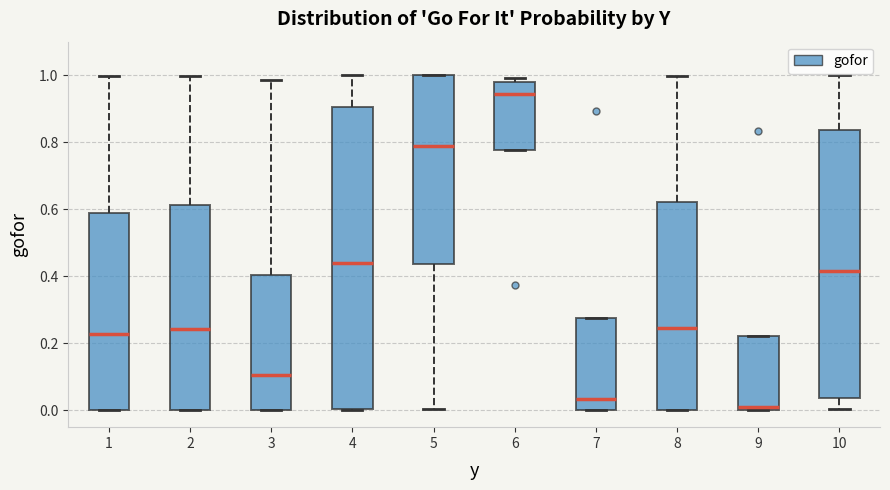

Reading left to right, transcribe this box plot: for each box, give where its median line is, the range the box spans, and where its two whiskers end, as read against the y-axis. The values are not printed on the chart, so give them approximately, as read against the axis.

1: median 0.22, box 0.00 to 0.58, whiskers 0.00 to 1.00
2: median 0.24, box 0.00 to 0.62, whiskers 0.00 to 1.00
3: median 0.10, box 0.00 to 0.40, whiskers 0.00 to 0.98
4: median 0.44, box 0.00 to 0.90, whiskers 0.00 to 1.00
5: median 0.80, box 0.44 to 1.00, whiskers 0.00 to 1.00
6: median 0.94, box 0.78 to 0.98, whiskers 0.78 to 1.00
7: median 0.04, box 0.00 to 0.28, whiskers 0.00 to 0.28
8: median 0.24, box 0.00 to 0.62, whiskers 0.00 to 1.00
9: median 0.00 (just above the box's lower edge), box 0.00 to 0.22, whiskers 0.00 to 0.22
10: median 0.42, box 0.04 to 0.84, whiskers 0.00 to 1.00